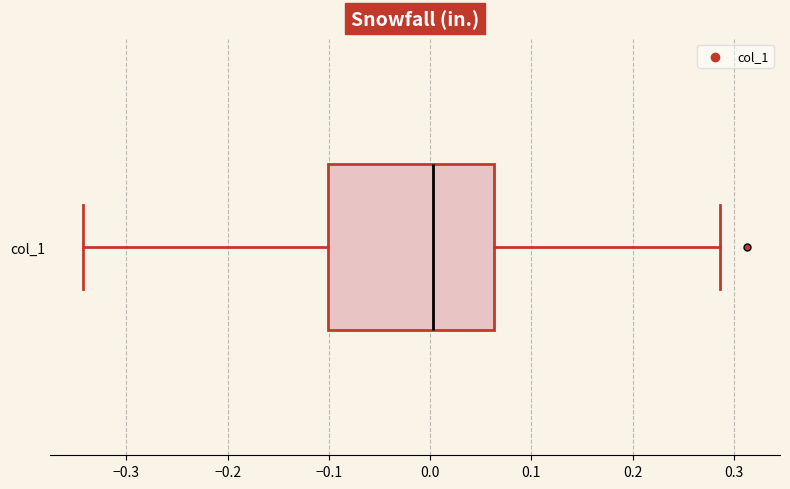

Where does the median line of the box for col_1 sit on the x-axis? The values are not printed on the chart, so give them approximately, as read against the axis.

0.00